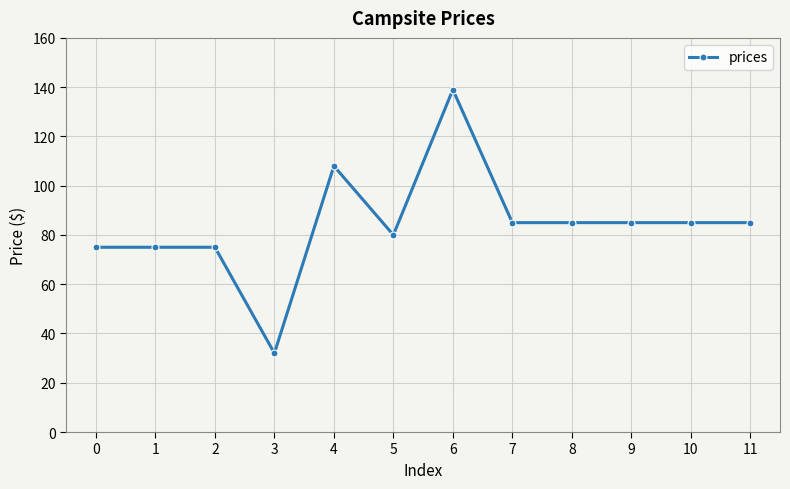

Approximately how many times larger is the value at 6 compared to 5?

1.7